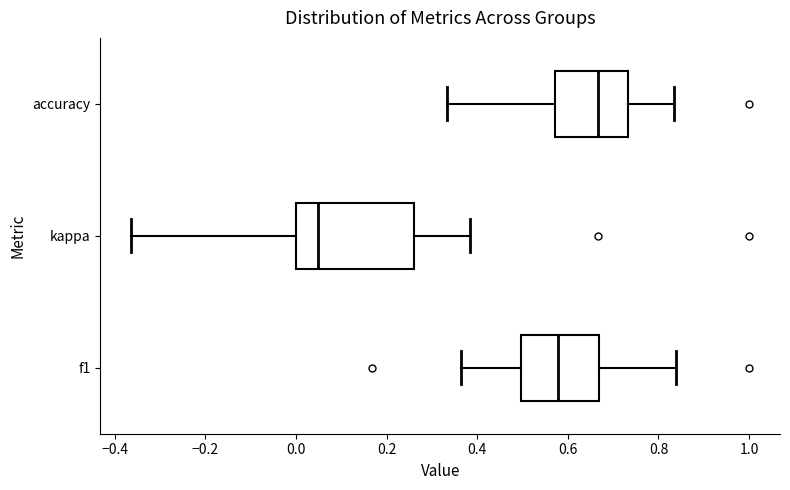

Where does the left whisker of the box for kappa end on the x-axis? The values are not printed on the chart, so give them approximately, as read against the axis.

-0.36